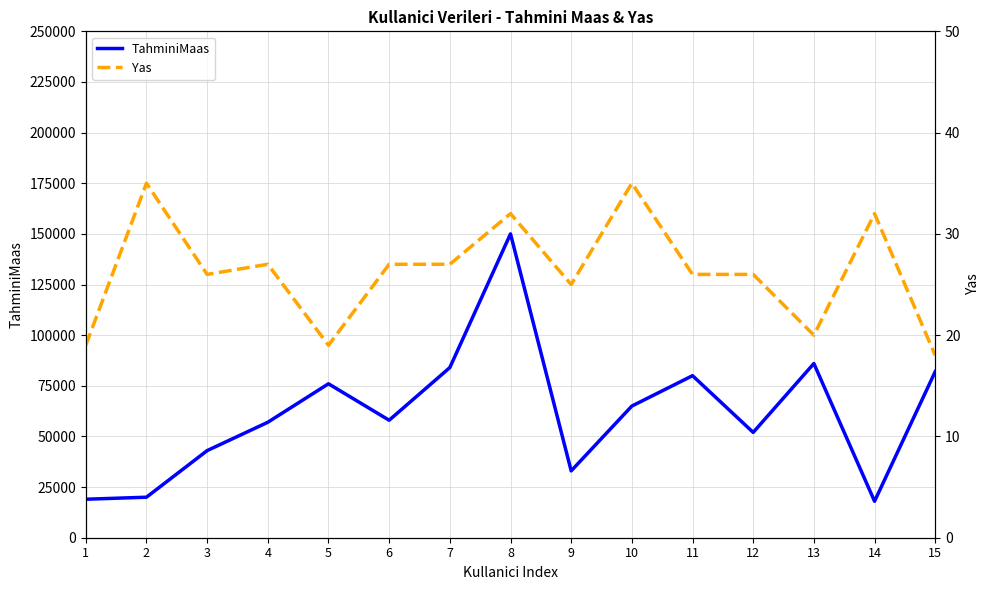

True or false: Yas has more than 2 interior local peaks.

True